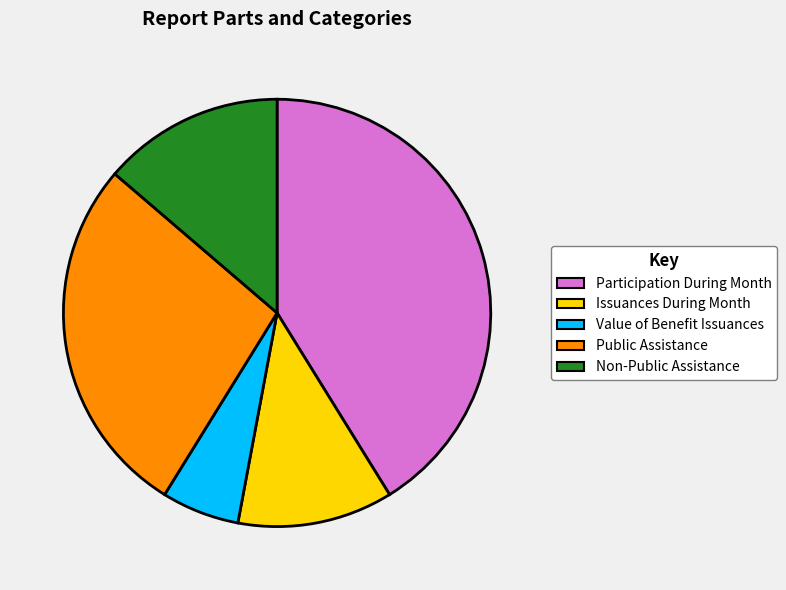

Is there a majority slice in this chart?

No